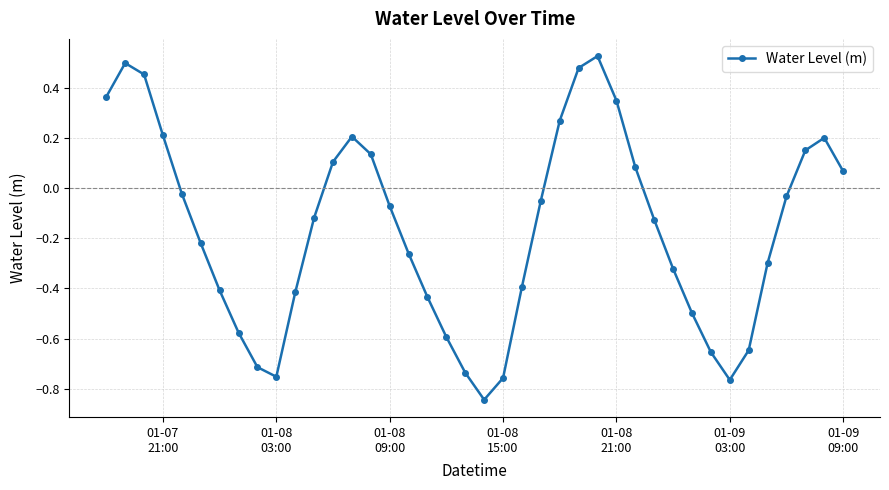

Does the chart display data point markers on the line(s)?

Yes